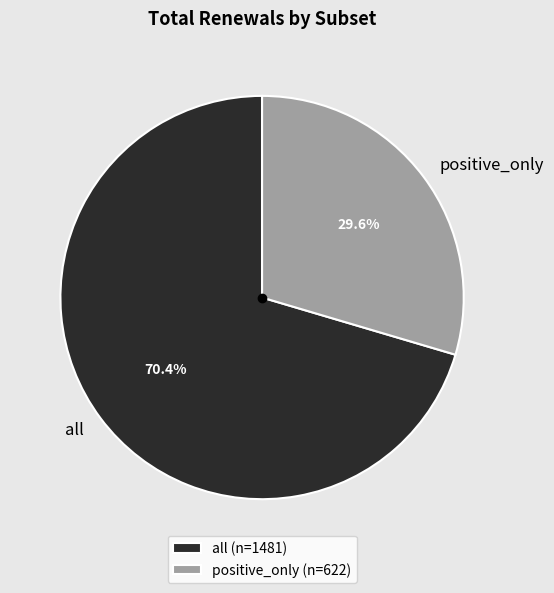

Is there any slice that represents more than half of the pie?

Yes